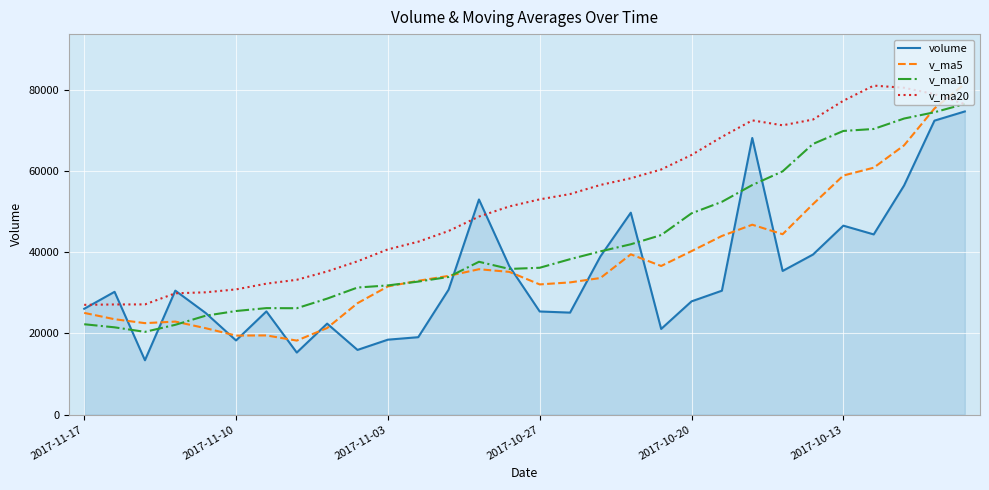

Which series ends up on top after the final intersection of volume and v_ma5?

v_ma5